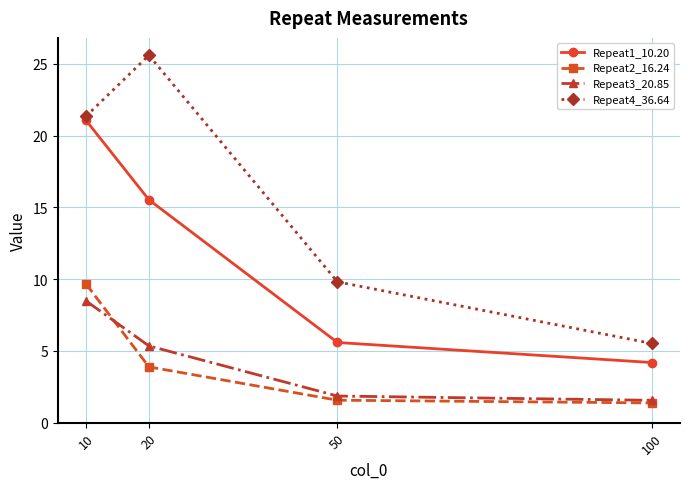

What is the difference between the Repeat3_20.85 values at 100 and 10?

6.9